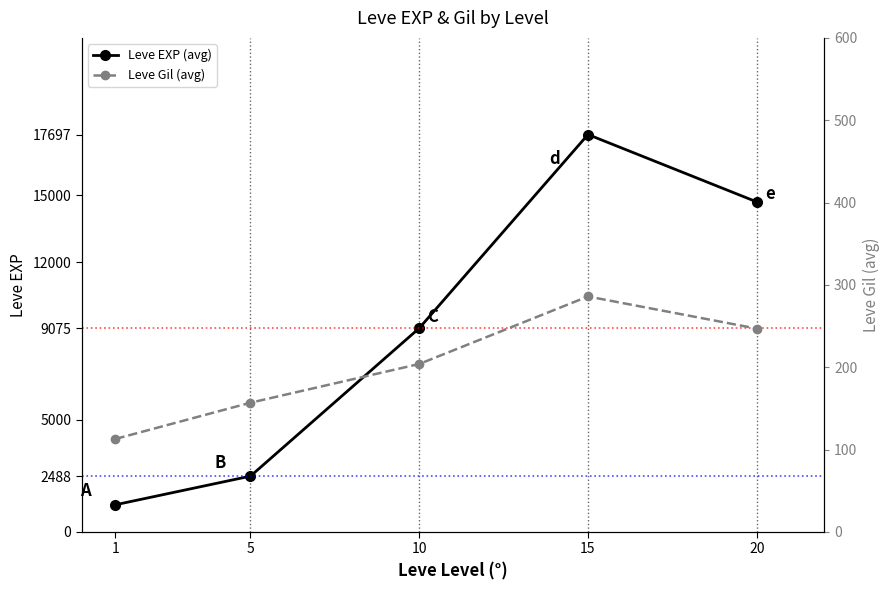

What is the difference between the maximum and minimum values in the Leve EXP (avg) series?

16484